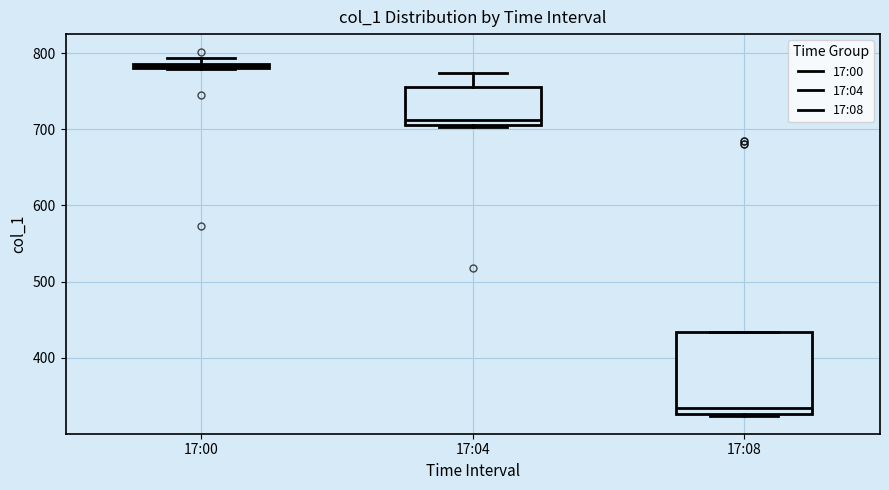

Comparing the boxes themselves (not the whiskers), which one is the tallest?

17:08